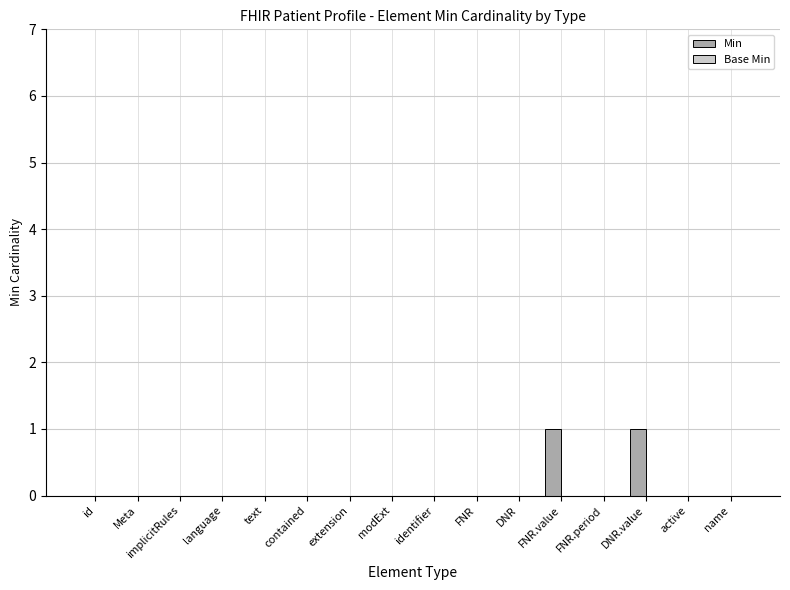

The value at DNR.value is 1. True or false?

True